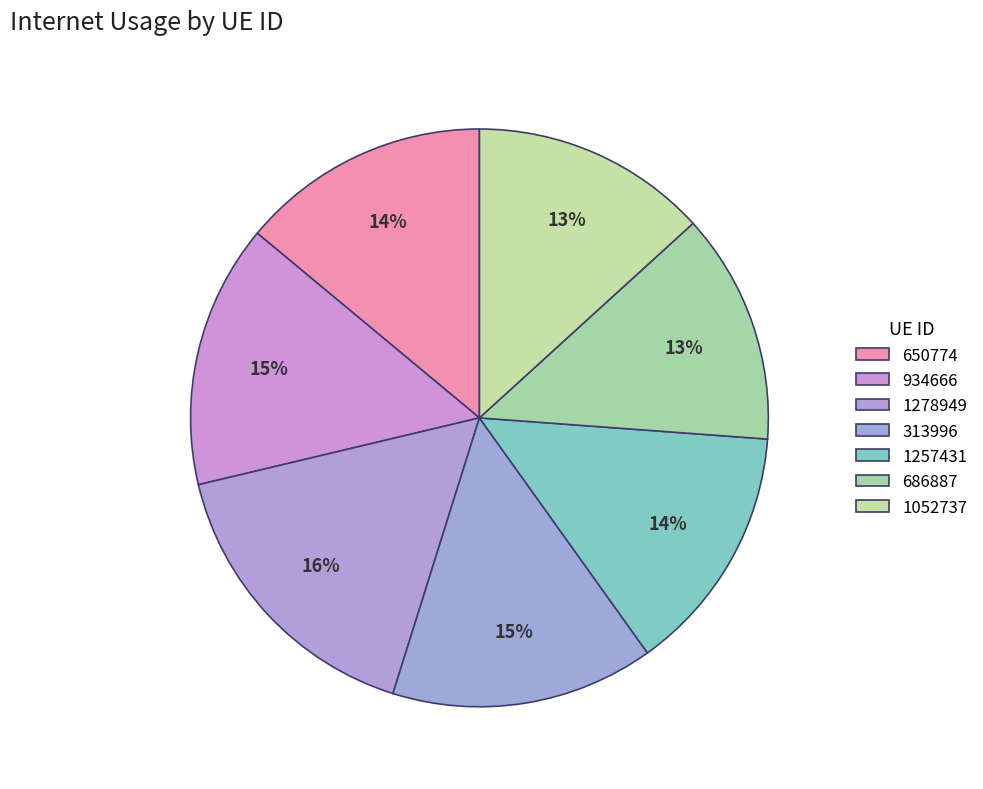

Count the number of slices in the pie.

7